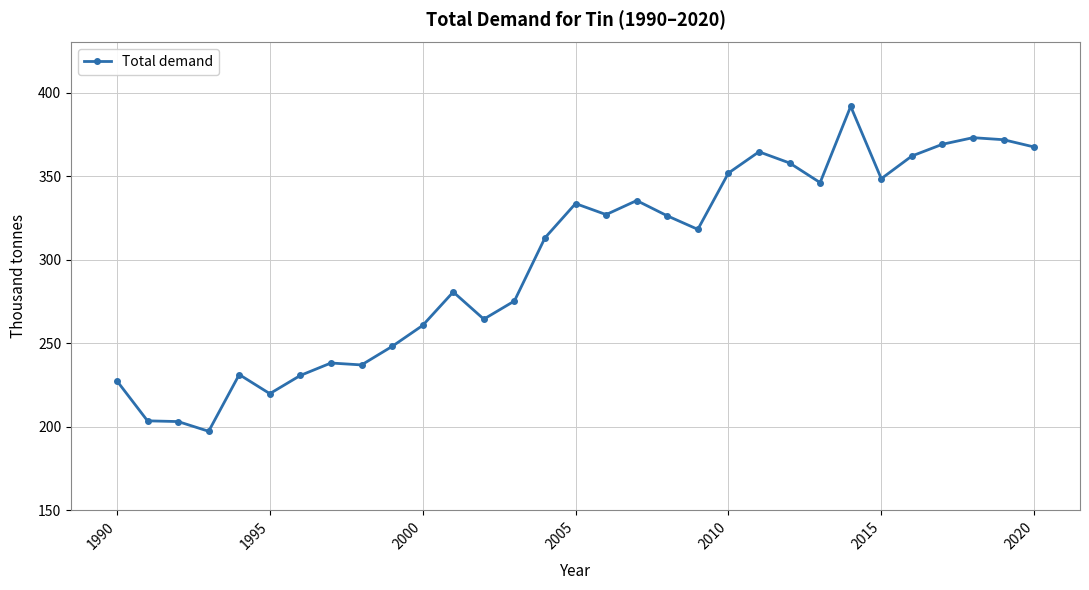

How many data points are less than 318?

15